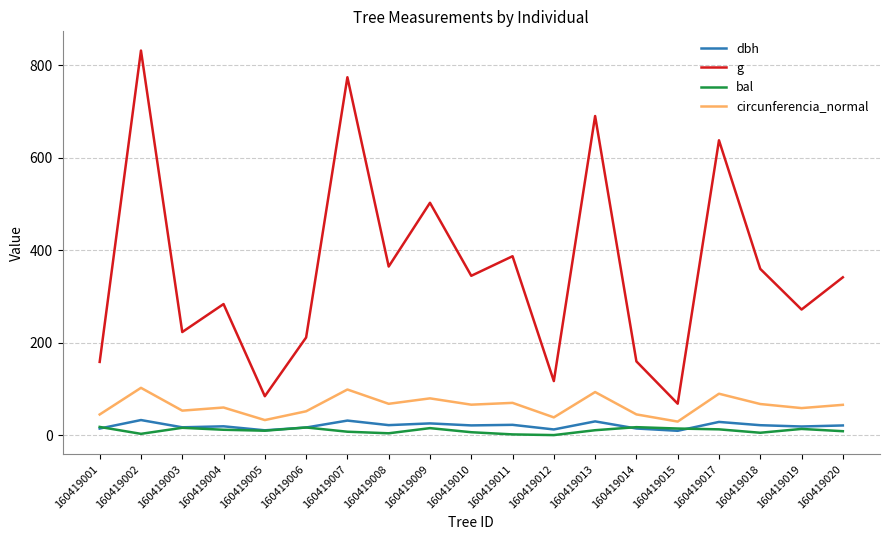

True or false: bal and g cross at least once.

False